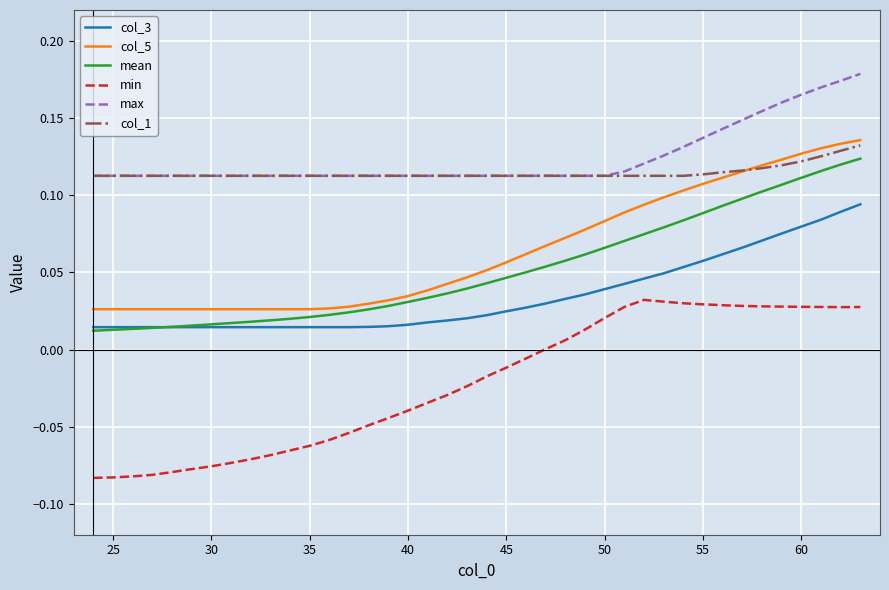

True or false: col_3 and col_1 intersect in this chart.

False